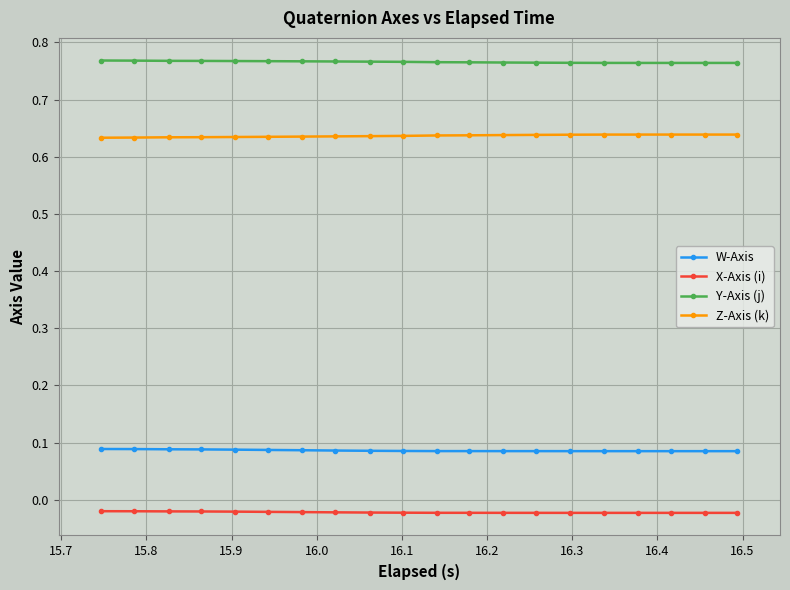

At how many categories does at least one series exceed 0?

20